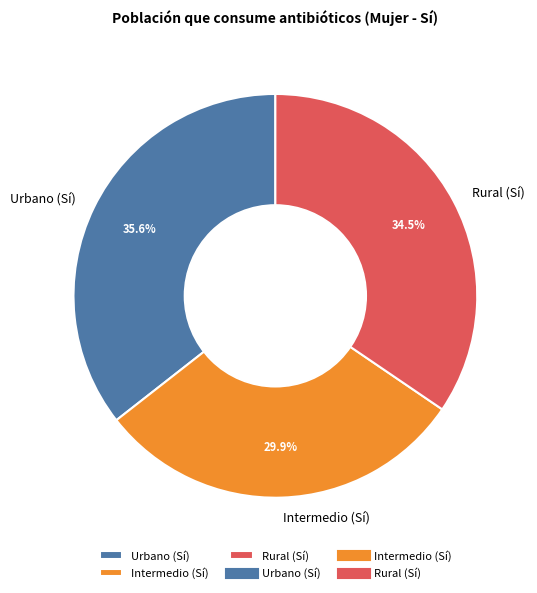

Which has a higher value, Rural (Sí) or Intermedio (Sí)?

Rural (Sí)